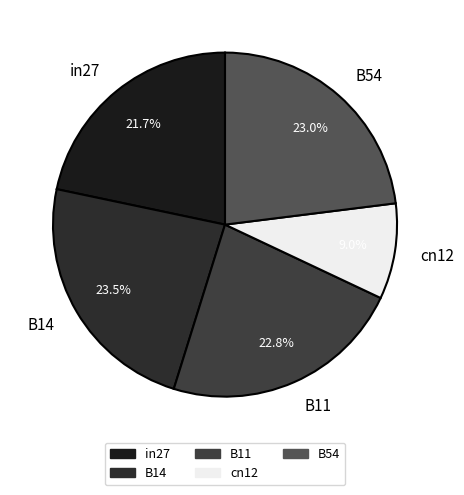

The in27 slice represents 22% of the pie. True or false?

True